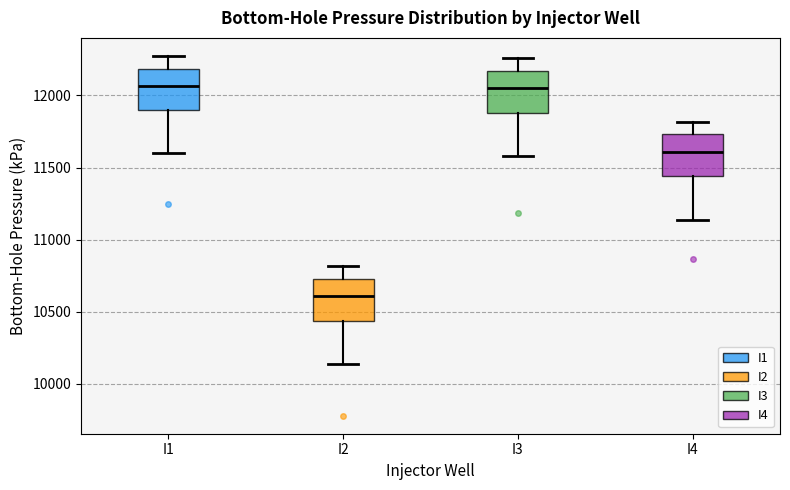

Reading left to right, read every box against the y-axis: the position of its median line, the range the box covers, and the ends of its whiskers. The values are not printed on the chart, so give them approximately, as read against the axis.

I1: median 12050, box 11900 to 12200, whiskers 11600 to 12250
I2: median 10600, box 10450 to 10750, whiskers 10150 to 10800
I3: median 12050, box 11900 to 12150, whiskers 11600 to 12250
I4: median 11600, box 11450 to 11750, whiskers 11150 to 11800